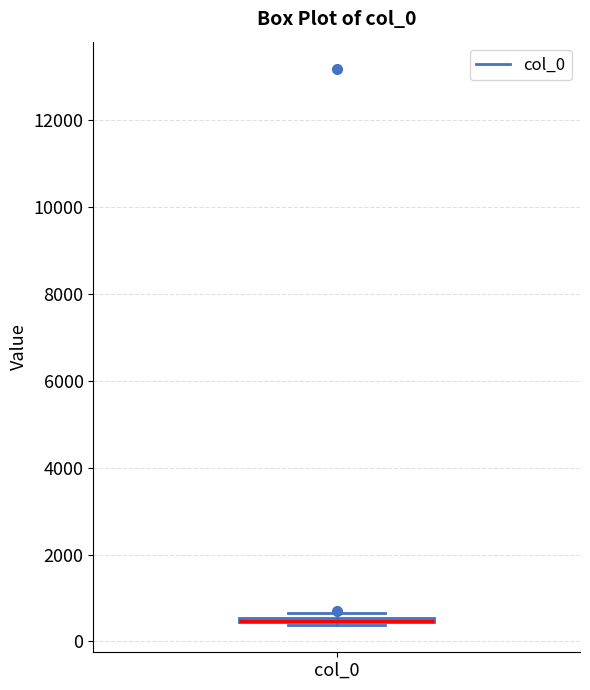

Where is the upper edge of the box for col_0 on the y-axis? The values are not printed on the chart, so give them approximately, as read against the axis.

600